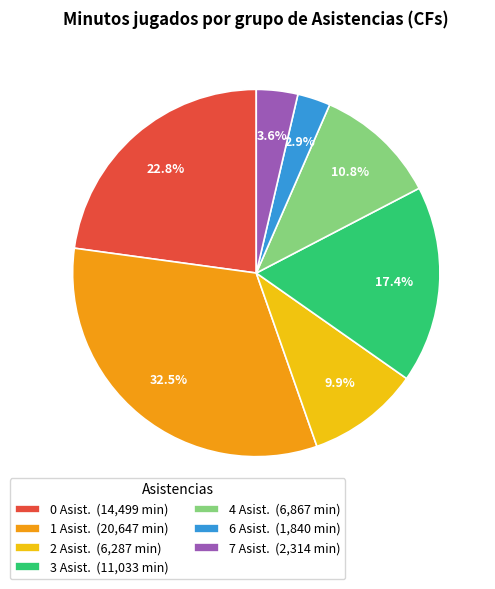

Is there any slice that represents more than half of the pie?

No